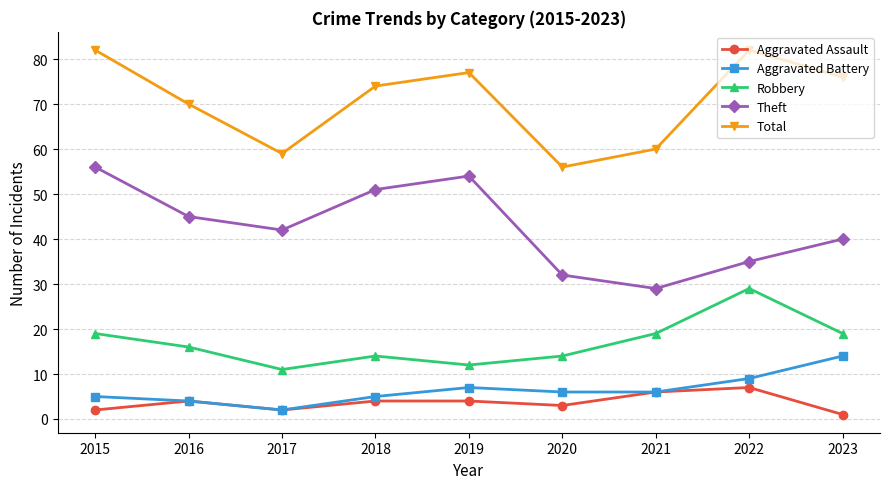

What is the total value across all series at 2022?

162